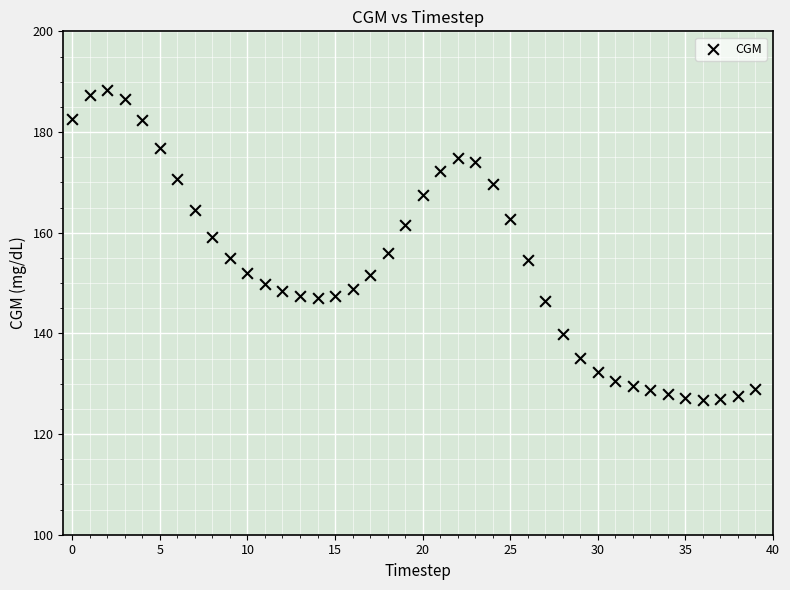

What is the range of Y values (max minus min)?

61.6